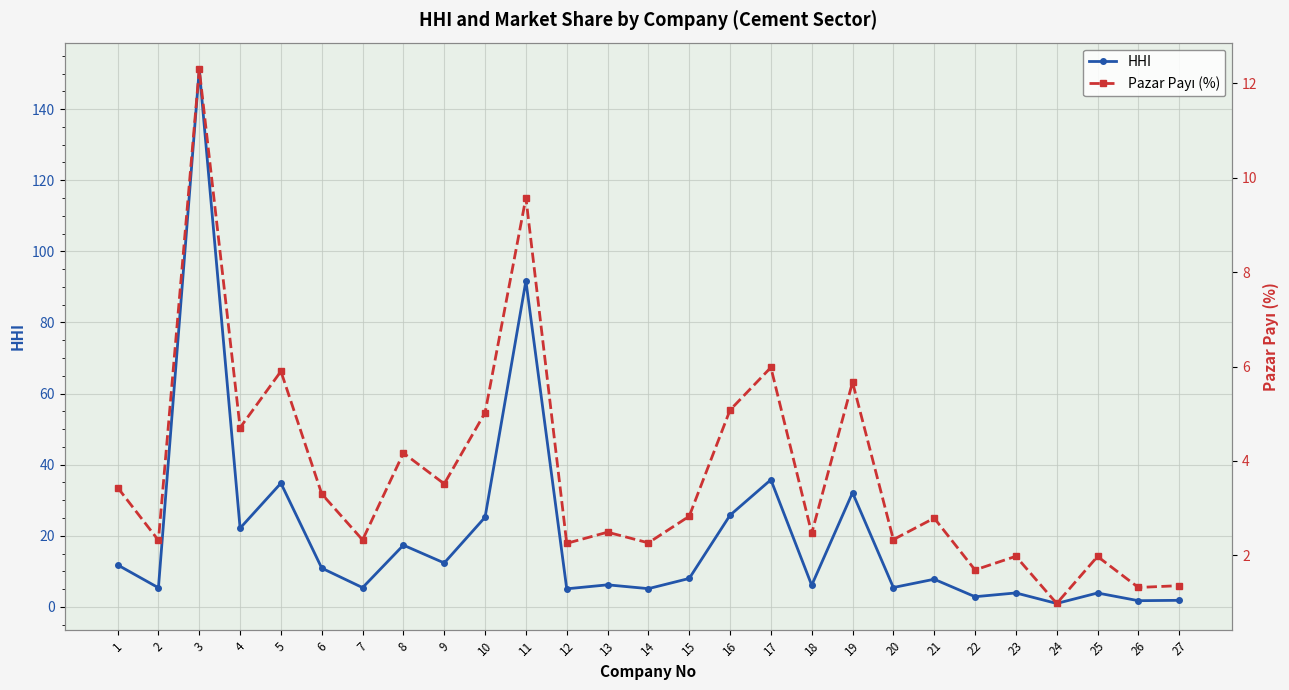

True or false: Pazar Payı (%) and HHI intersect in this chart.

True